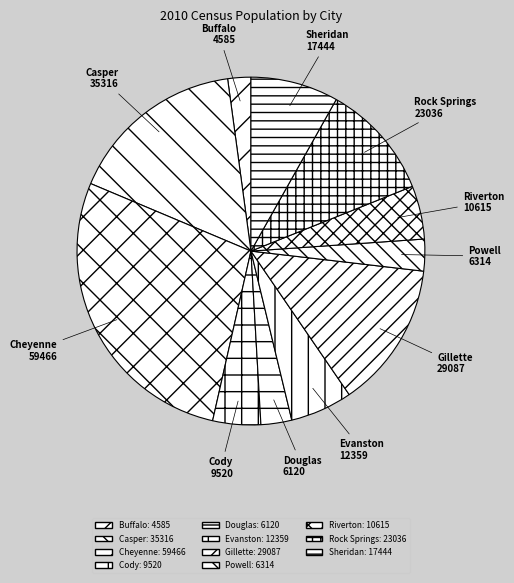

Do Sheridan and Cheyenne together represent more than half of the pie?

No